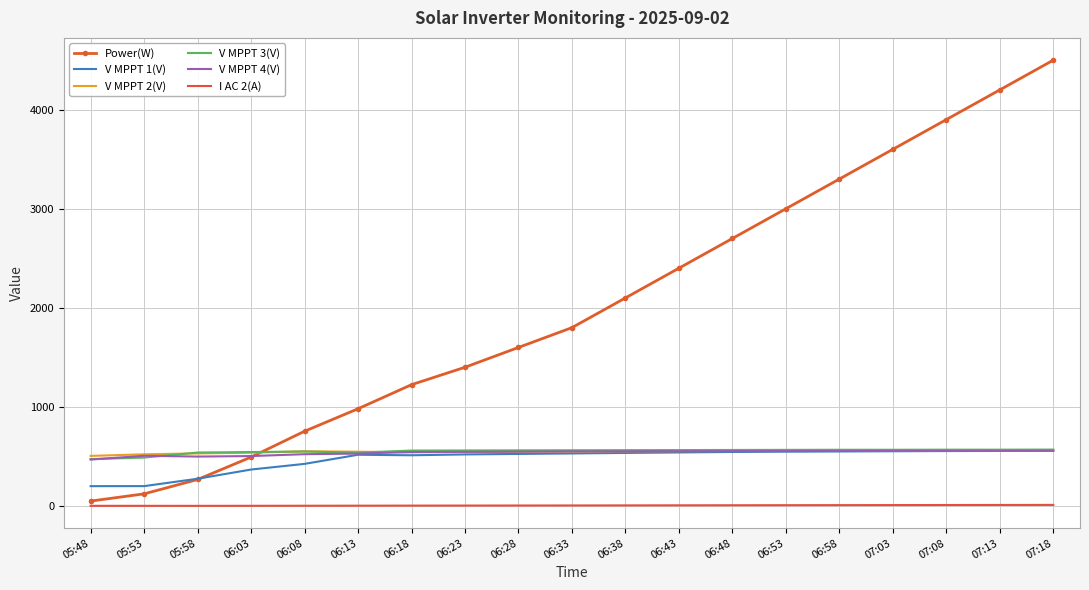

The value of Power(W) at 06:23 is 1400.0. True or false?

True